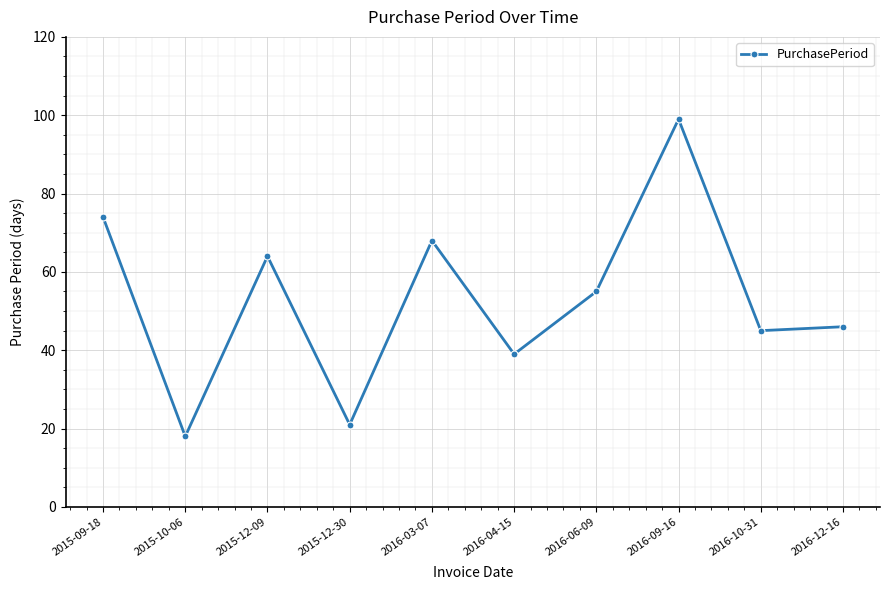

Rank the categories by value from highest to lowest.

2016-09-16, 2015-09-18, 2016-03-07, 2015-12-09, 2016-06-09, 2016-12-16, 2016-10-31, 2016-04-15, 2015-12-30, 2015-10-06